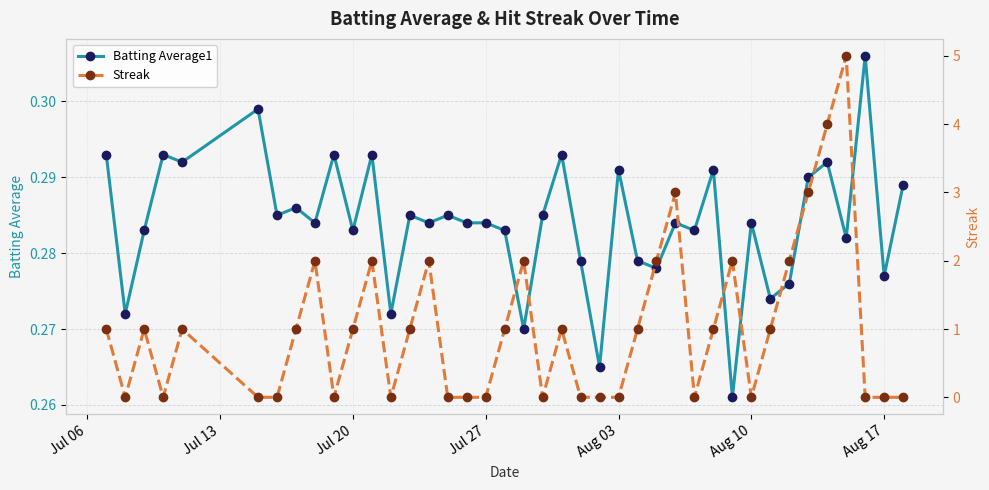

Reading right to left, what are all the values shown in this chart?

Batting Average1: 0.3	0.3	0.3	0.3	0.3	0.3	0.3	0.3	0.3	0.3	0.3	0.3	0.3	0.3	0.3	0.3	0.3	0.3	0.3	0.3	0.3	0.3	0.3	0.3	0.3	0.3	0.3	0.3	0.3	0.3	0.3	0.3	0.3	0.3	0.3	0.3	0.3	0.3	0.3	0.3
Streak: 0.0	0.0	0.0	5.0	4.0	3.0	2.0	1.0	0.0	2.0	1.0	0.0	3.0	2.0	1.0	0.0	0.0	0.0	1.0	0.0	2.0	1.0	0.0	0.0	0.0	2.0	1.0	0.0	2.0	1.0	0.0	2.0	1.0	0.0	0.0	1.0	0.0	1.0	0.0	1.0